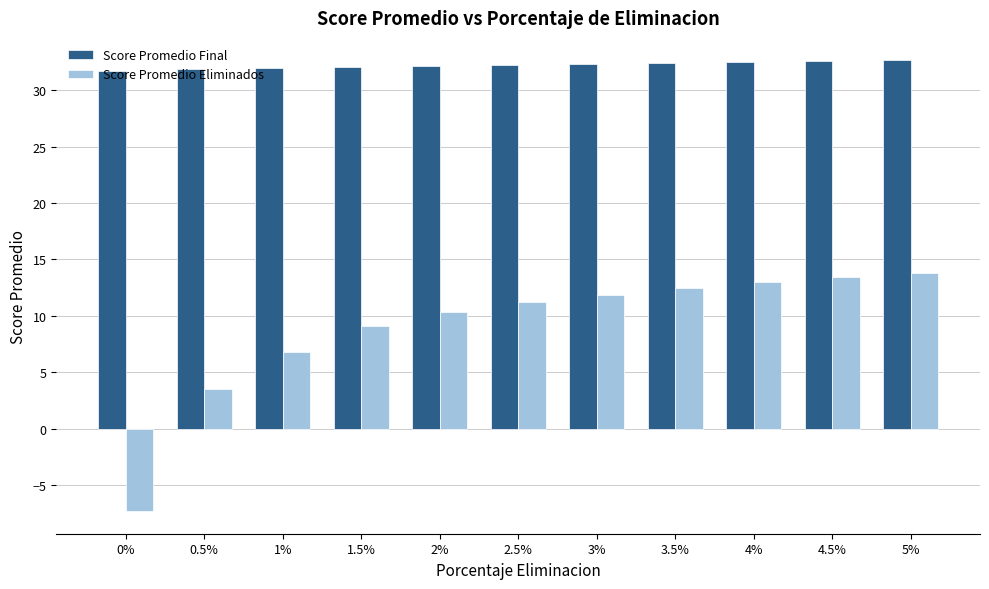

At 4%, list the series in order from largest to smallest.

Score Promedio Final, Score Promedio Eliminados